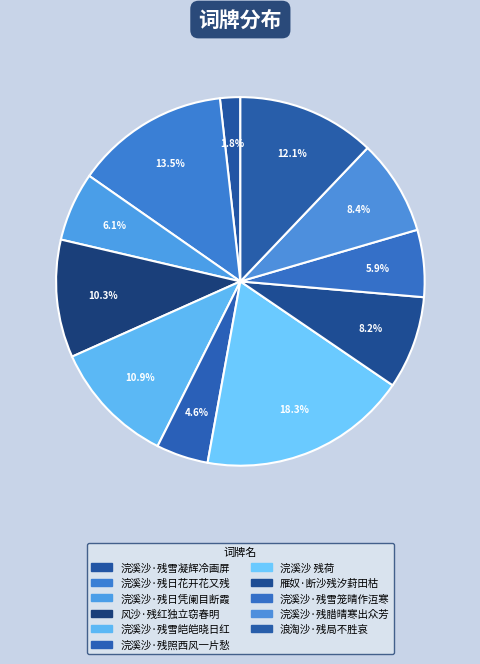

How many segments does this pie chart have?

11